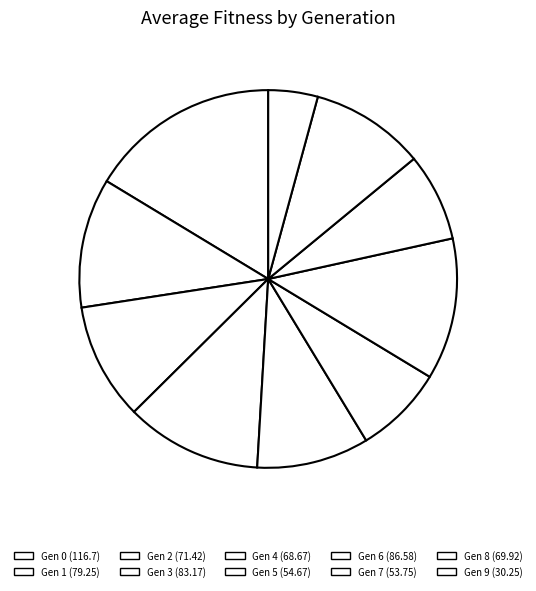

How many segments does this pie chart have?

10